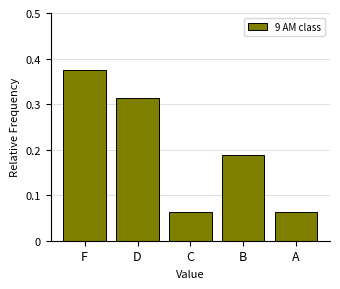

Count the values in the range 0 to 1.

5